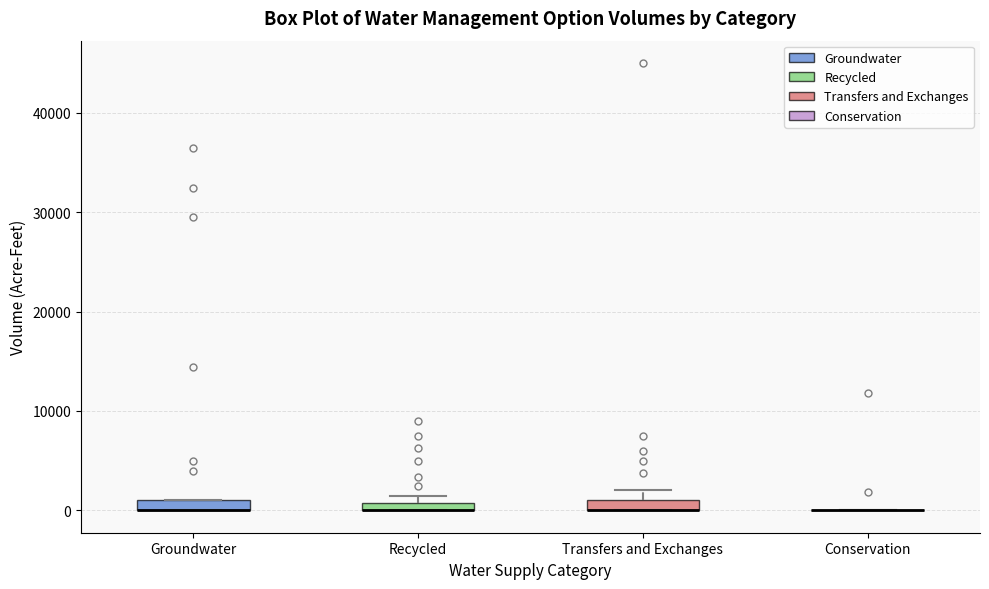

Where is the lower edge of the box for Recycled on the y-axis? The values are not printed on the chart, so give them approximately, as read against the axis.

0